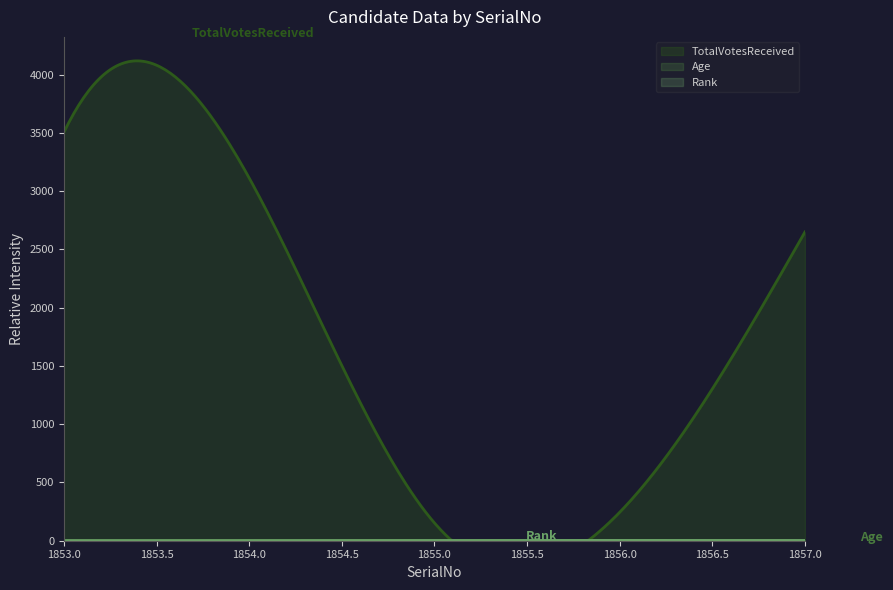

Is it true that Age equals 21 at 1854?

False